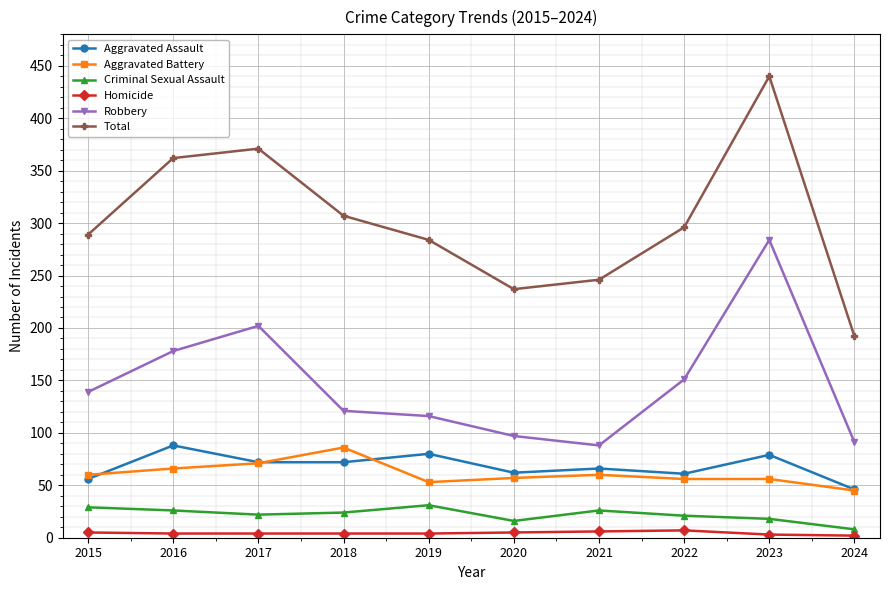

At which category is the sum across all series the highest?

2023